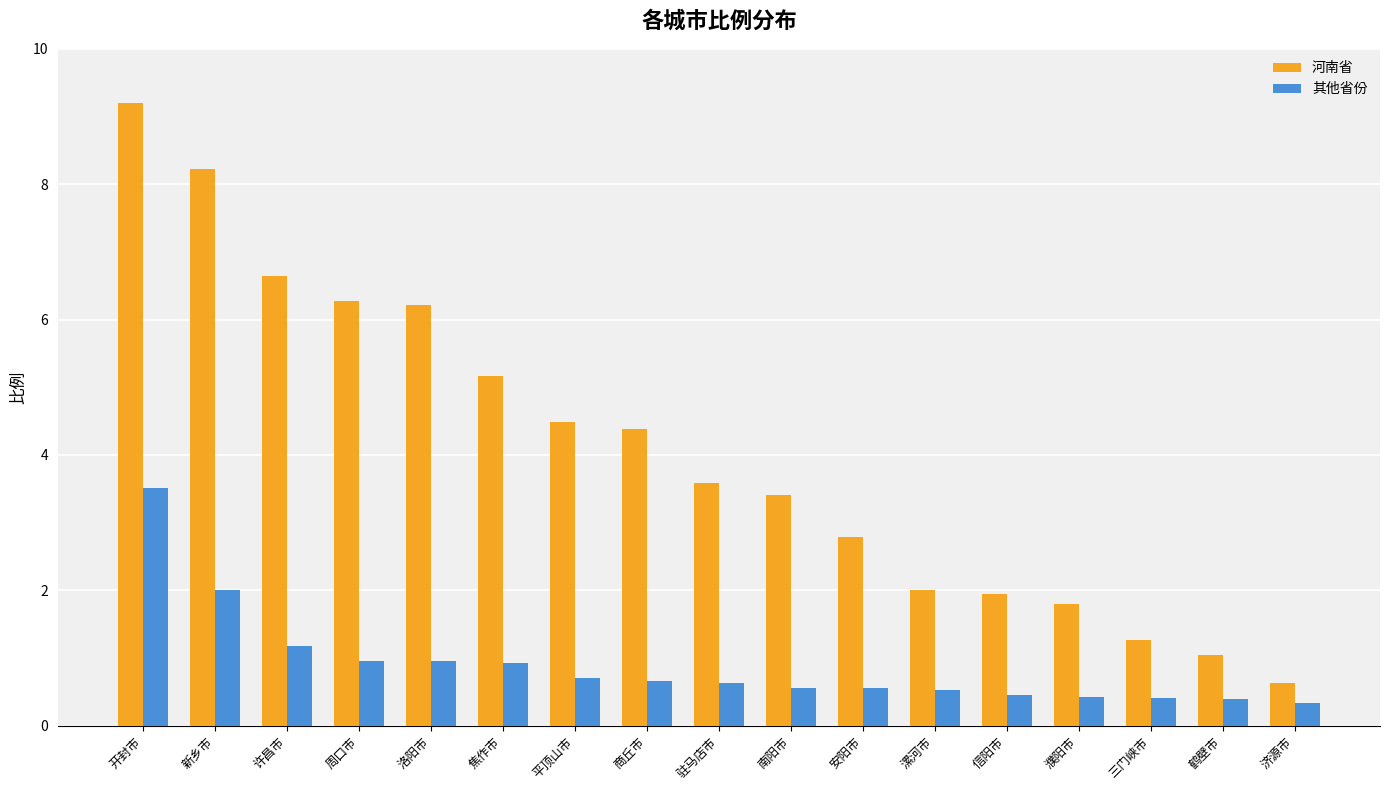

List the series in order of their overall mean, lowest first.

其他省份, 河南省